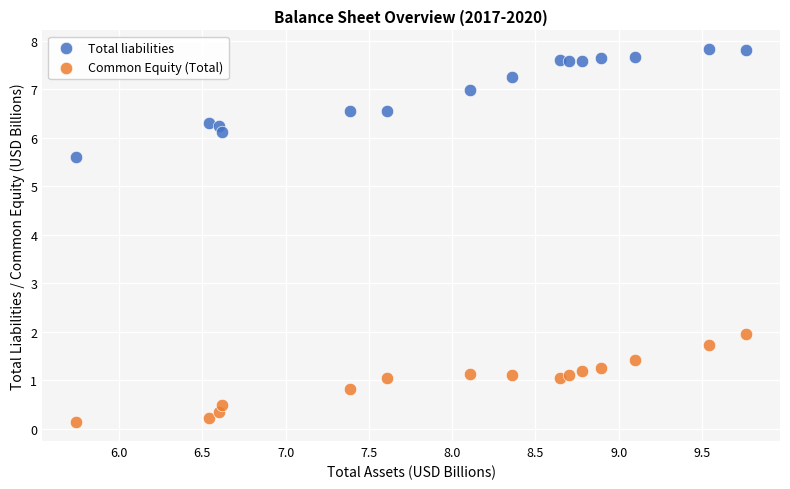

In the Total liabilities series, what Y value is closest to 6?

6.1